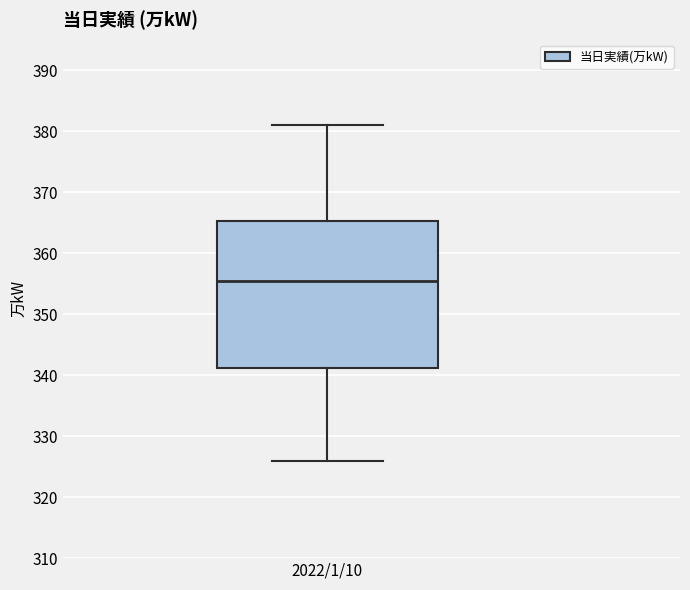

Where does the median line of the box for 2022/1/10 sit on the y-axis? The values are not printed on the chart, so give them approximately, as read against the axis.

356